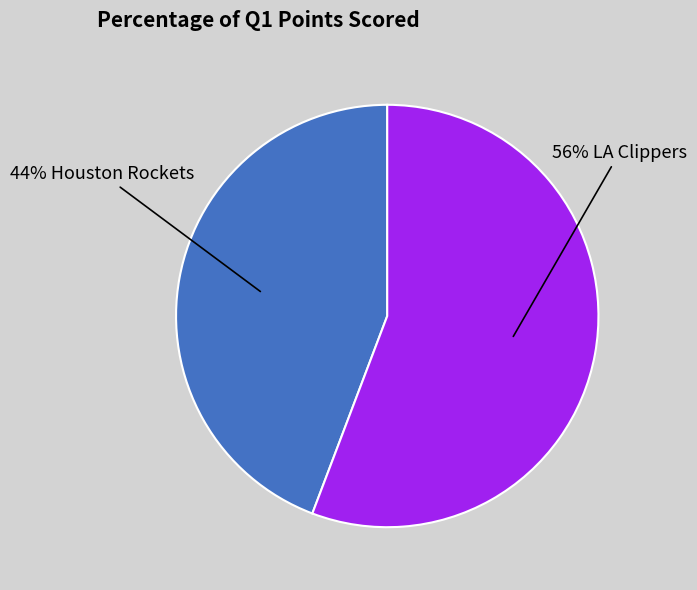

To the nearest percent, what is the difference between the largest and smallest slice percentages?

12%